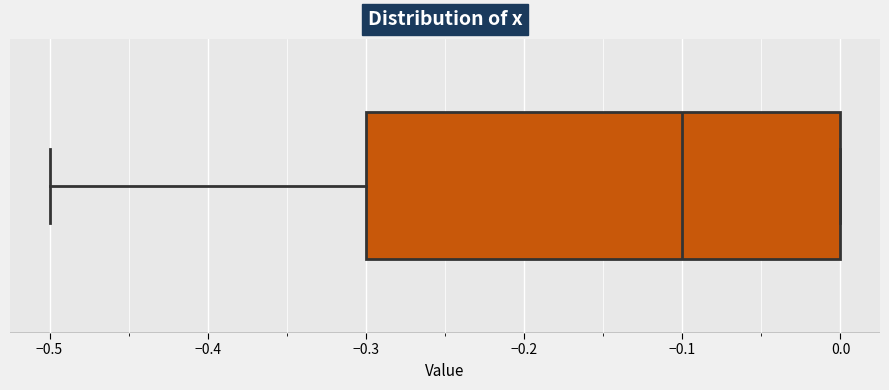

Read this box plot against the x-axis: the position of the median line, the range covered by the box, and the ends of both whiskers. The values are not printed on the chart, so give them approximately, as read against the axis.

median -0.1, box -0.3 to 0.0, whiskers -0.5 to 0.0